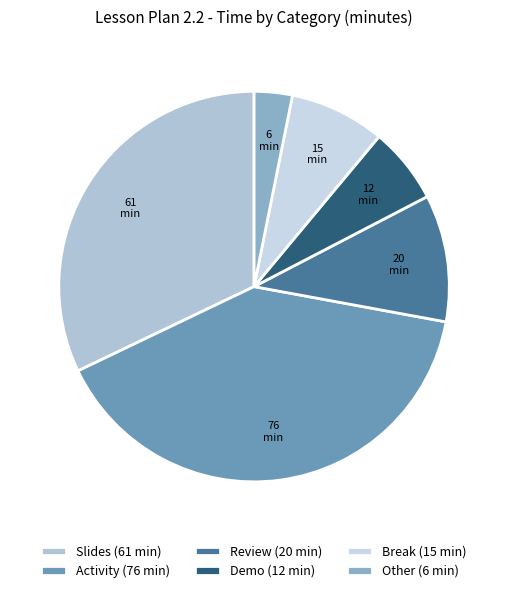

How many segments does this pie chart have?

6